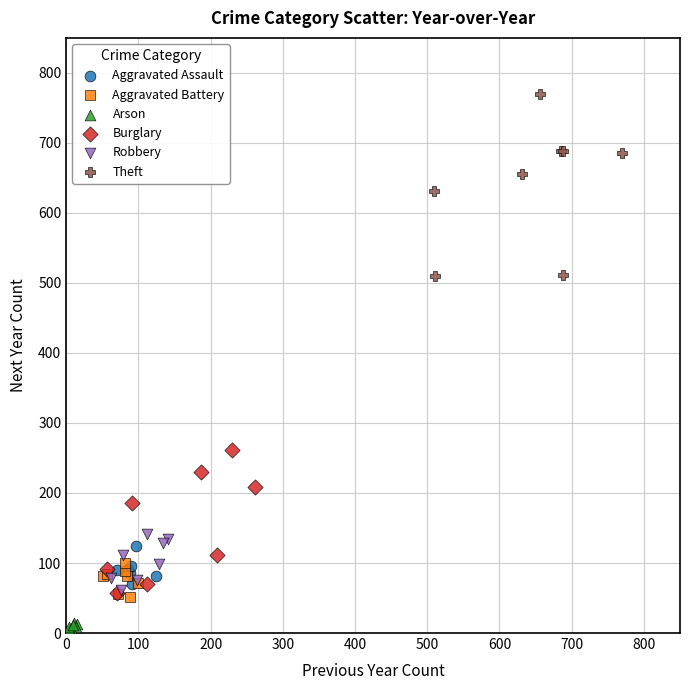

Which series has the widest spread of Y values?

Theft